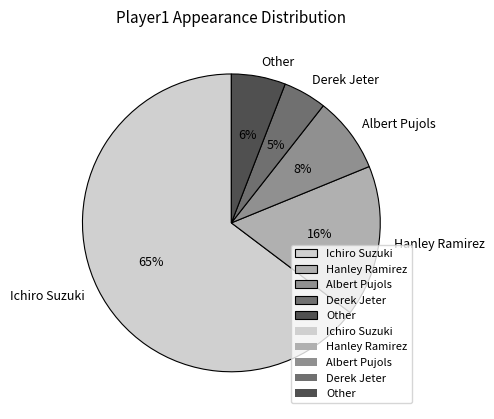

To the nearest percent, what is the combined percentage of Other and Hanley Ramirez?

22%